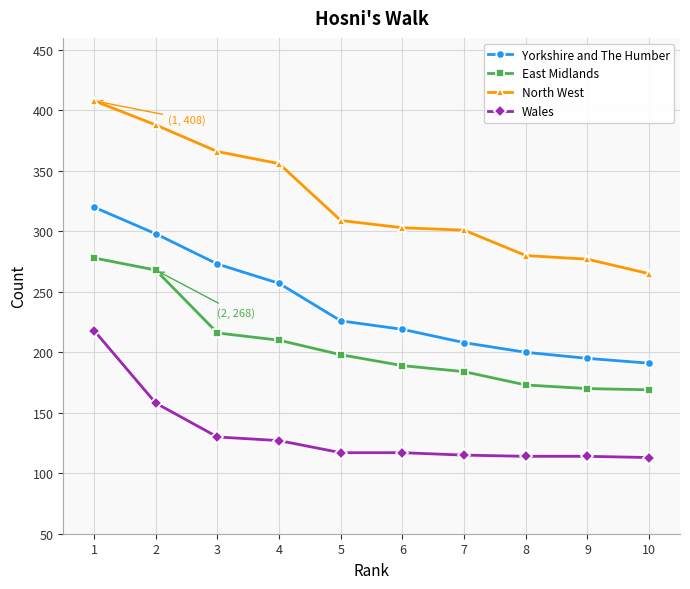

What is the total value across all series at 2?

1112